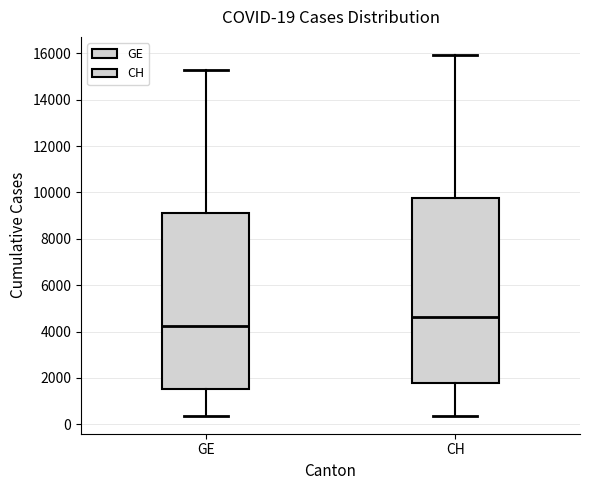

Which box's median line is the highest?

CH